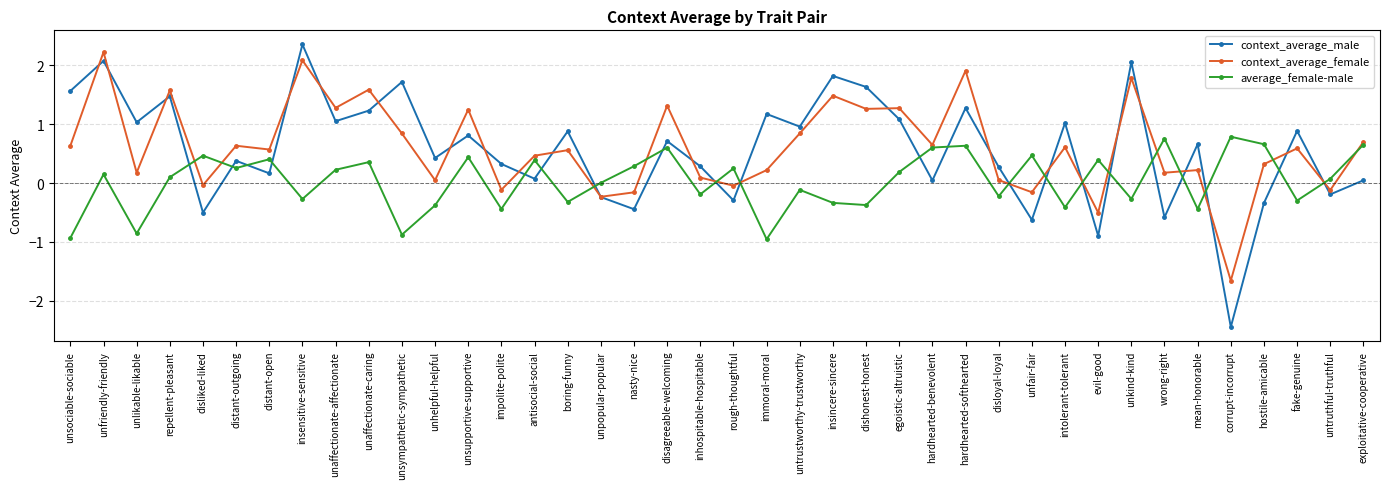

What are all the series names shown in the legend?

context_average_male, context_average_female, average_female-male